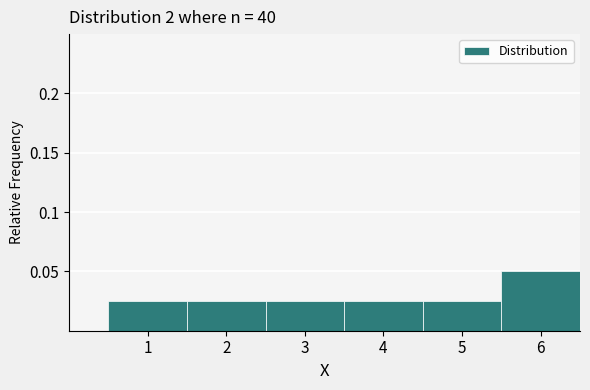

At which category does the chart reach its peak across all series?

6